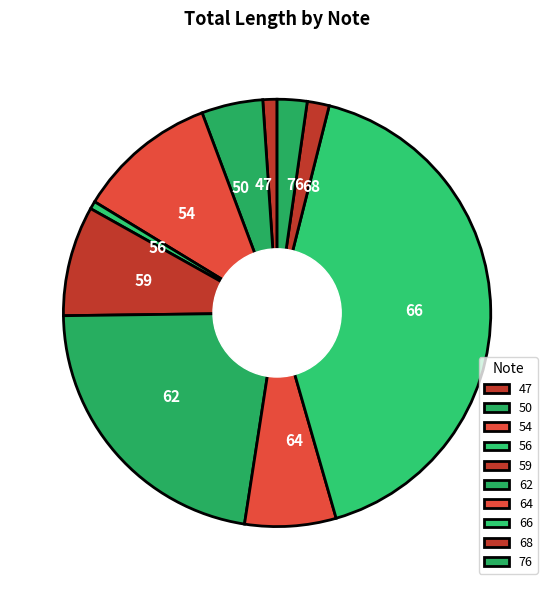

Is it true that 62 is 22% of the pie?

True